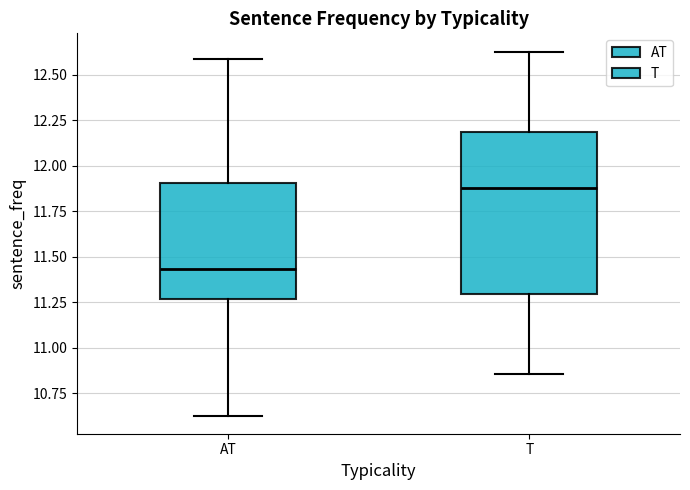

Reading left to right, read every box against the y-axis: the position of its median line, the range the box covers, and the ends of its whiskers. The values are not printed on the chart, so give them approximately, as read against the axis.

AT: median 11.45, box 11.25 to 11.90, whiskers 10.65 to 12.60
T: median 11.90, box 11.30 to 12.20, whiskers 10.85 to 12.65